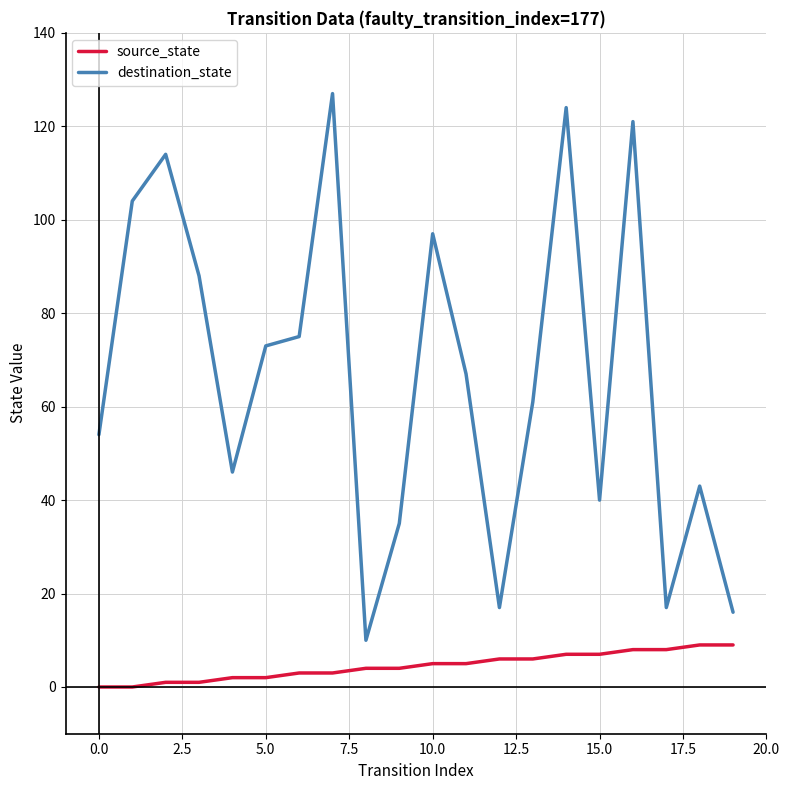

List the series in order of their overall mean, highest first.

destination_state, source_state